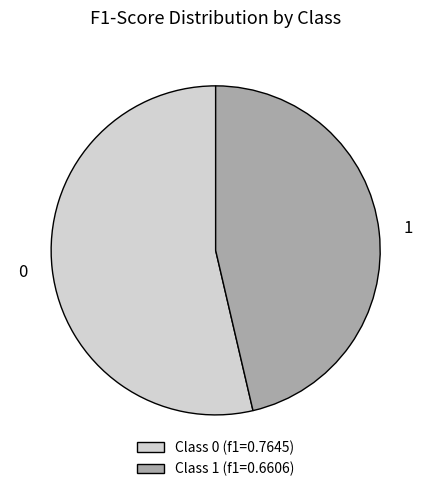

True or false: 0 accounts for 61% of the total.

False